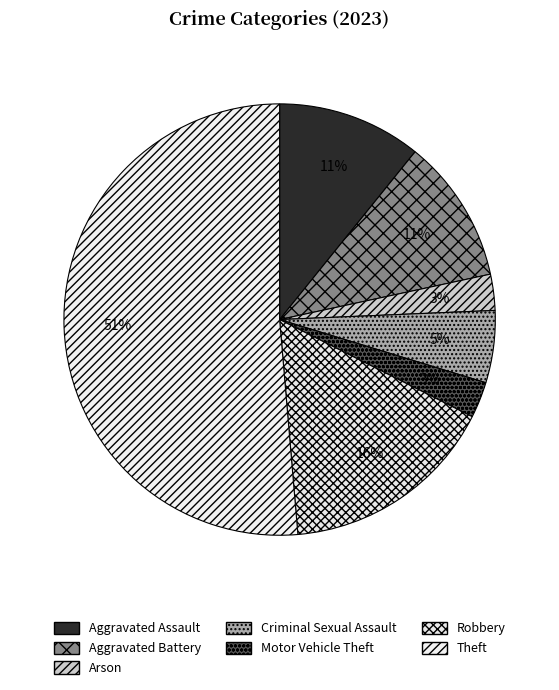

Which category accounts for the majority?

Theft